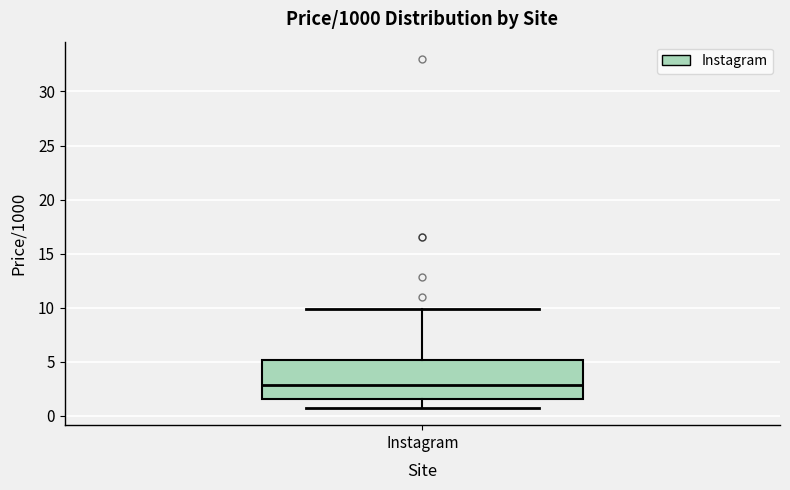

Where does the median line of the box for Instagram sit on the y-axis? The values are not printed on the chart, so give them approximately, as read against the axis.

3.0